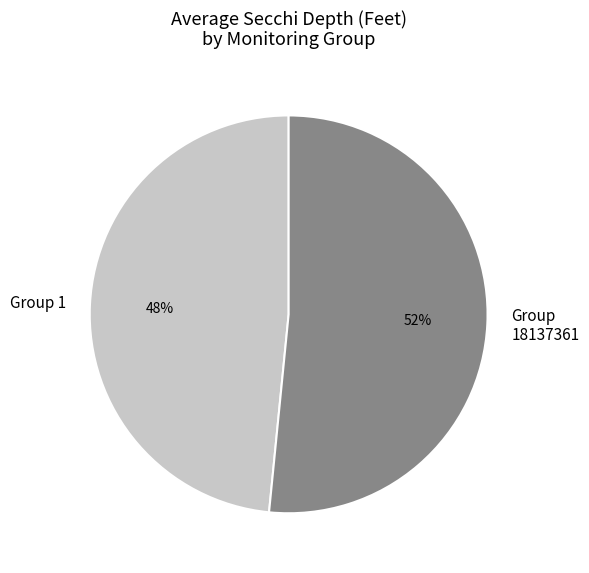

Is there any slice that represents more than half of the pie?

Yes